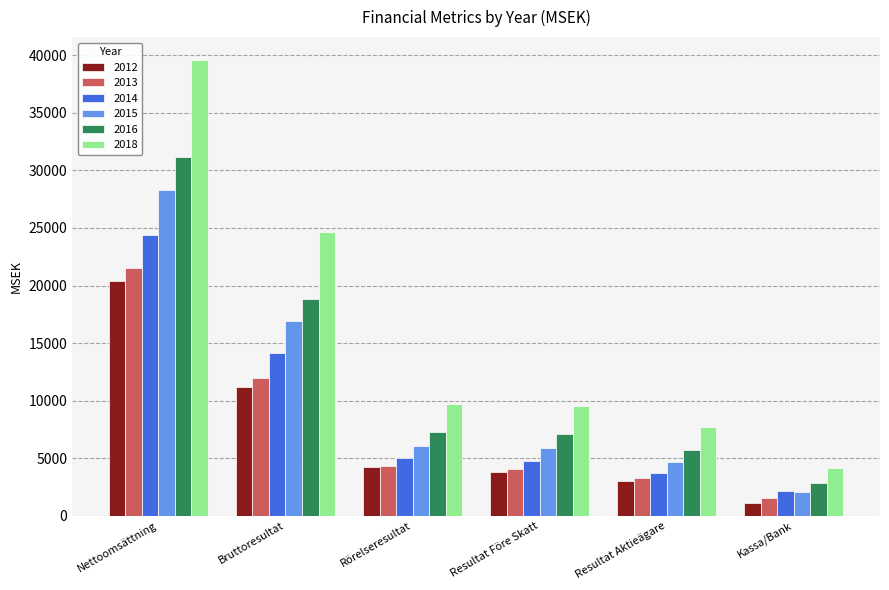

Read the 2015 value at Resultat Före Skatt.

5849.0